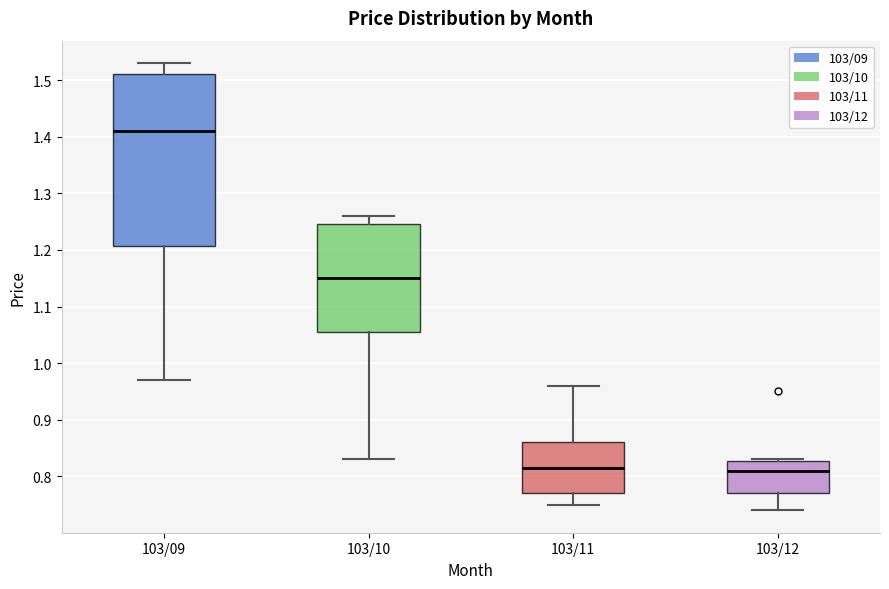

Which box is the tallest, from its lower edge to its upper edge?

103/09